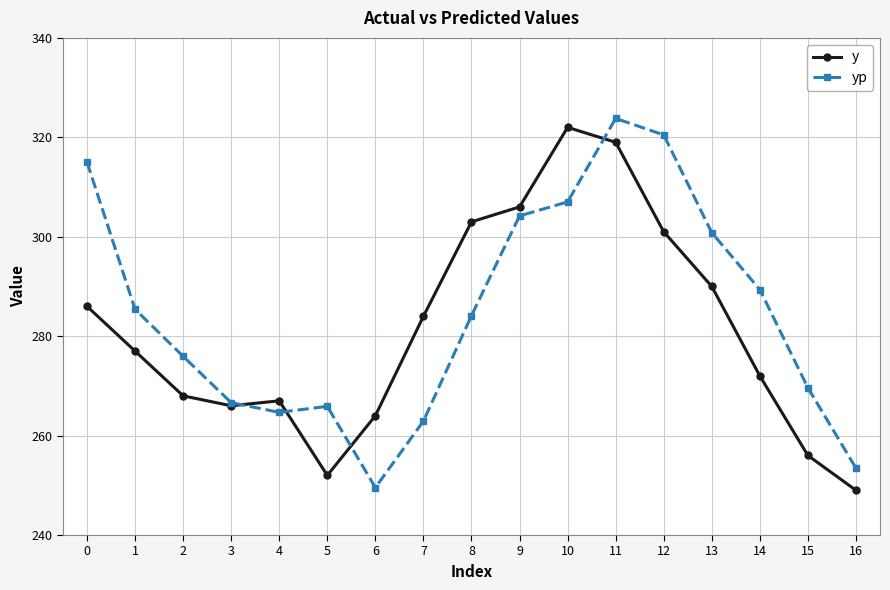

Reading left to right, list all the values displayed in this chart.

y: 286.0	277.0	268.0	266.0	267.0	252.0	264.0	284.0	303.0	306.0	322.0	319.0	301.0	290.0	272.0	256.0	249.0
yp: 315.0	285.4	275.9	266.6	264.7	265.9	249.5	262.9	284.1	304.2	307.0	323.8	320.5	300.8	289.4	269.6	253.5